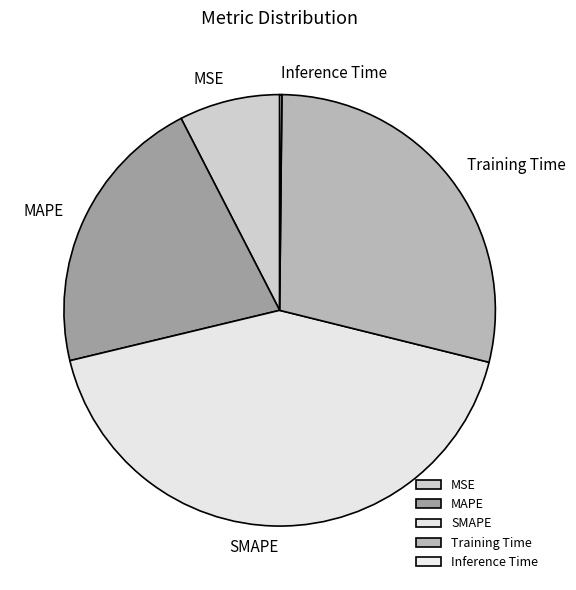

Which category has the biggest portion of the pie?

SMAPE